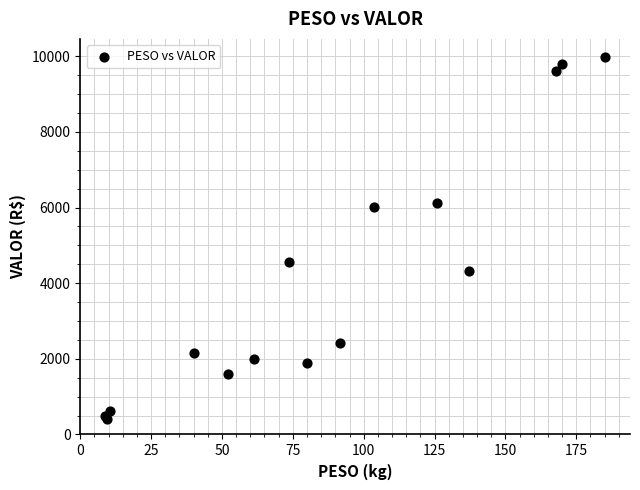

What Y value in the scatter plot is closest to 5199?

4566.7